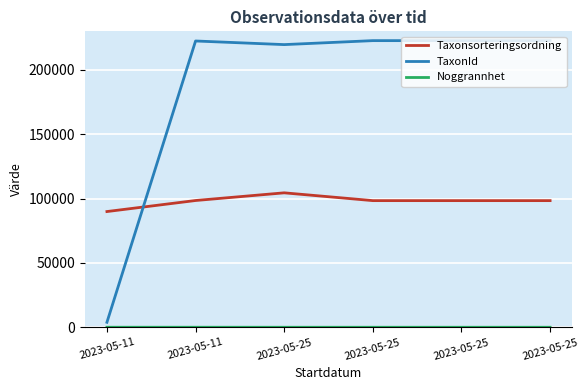

How many lines are shown in the chart?

3